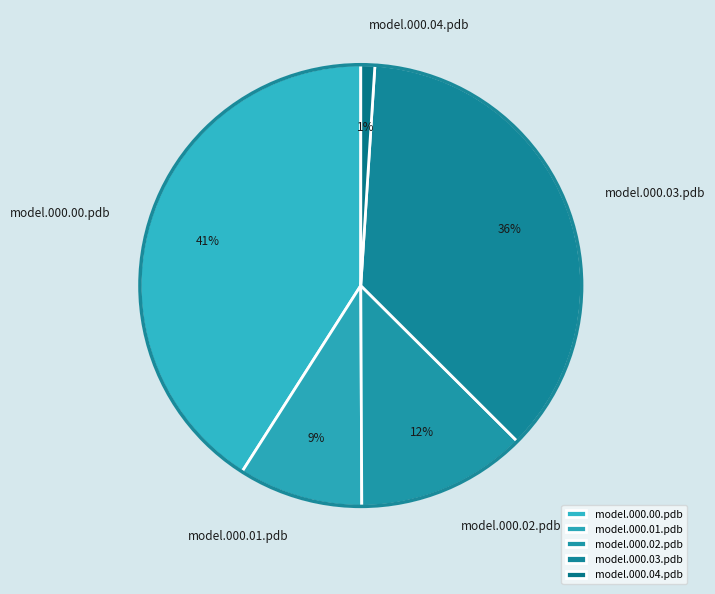

Which category has the smallest portion of the pie?

model.000.04.pdb